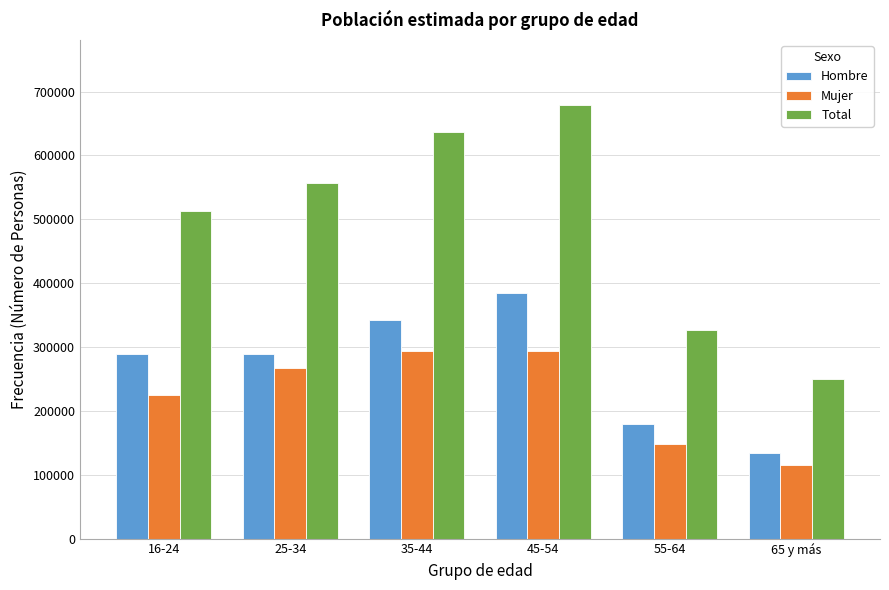

The value of Hombre at 55-64 is 179308. True or false?

True